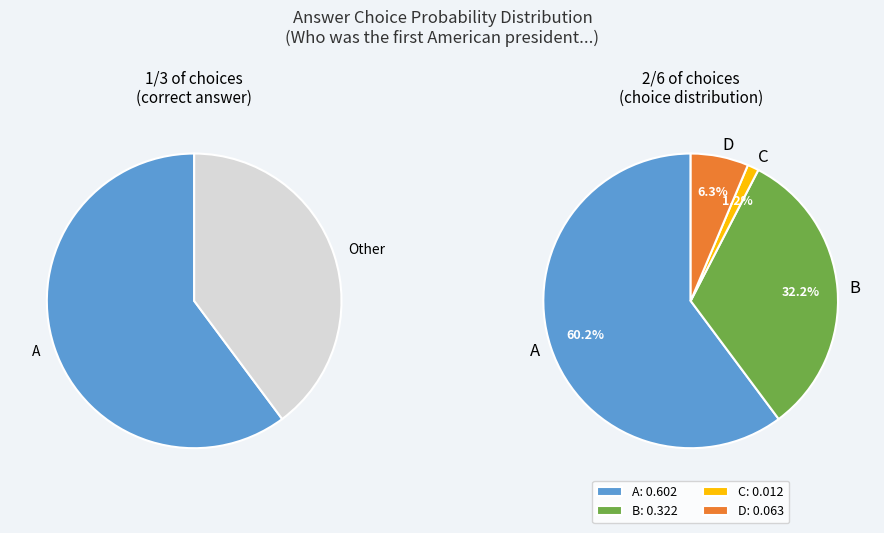

Which series has the largest range (max minus min)?

D